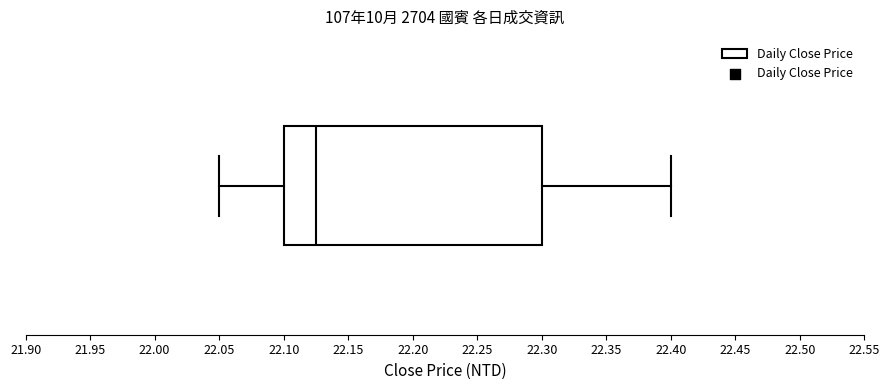

Read this box plot against the x-axis: the position of the median line, the range covered by the box, and the ends of both whiskers. The values are not printed on the chart, so give them approximately, as read against the axis.

median 22.125, box 22.100 to 22.300, whiskers 22.050 to 22.400